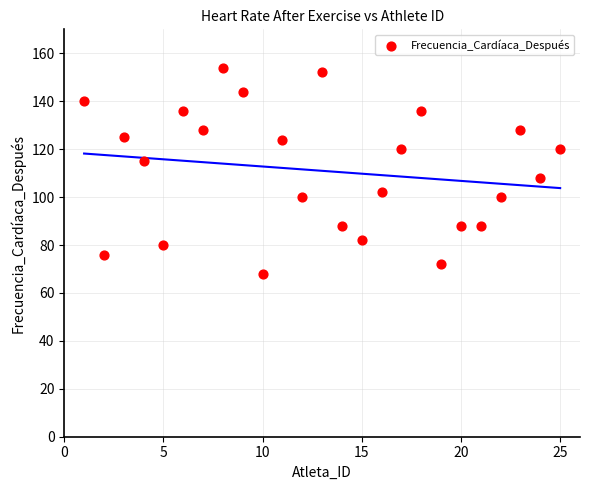

What is the range of Y values (max minus min)?

86